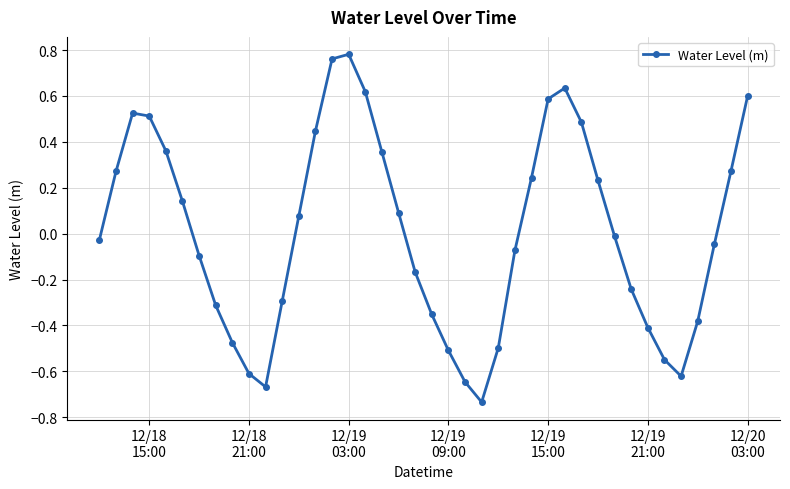

What is the difference between the maximum and minimum values?

1.5